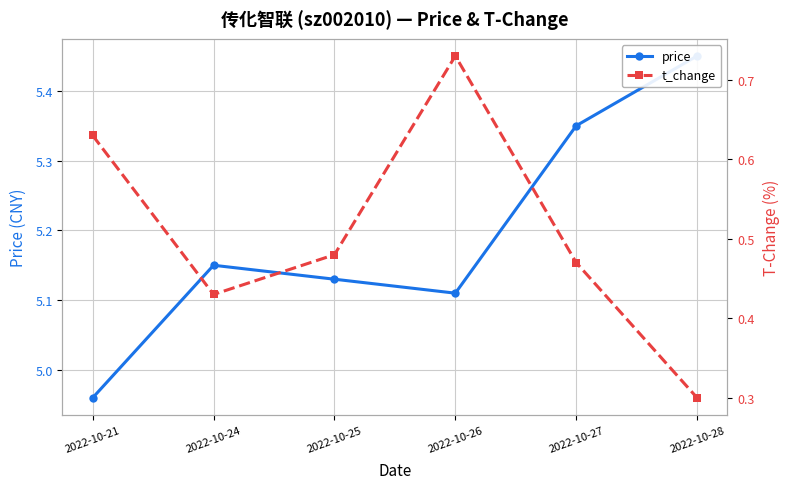

Read the price value at 2022-10-25.

5.1